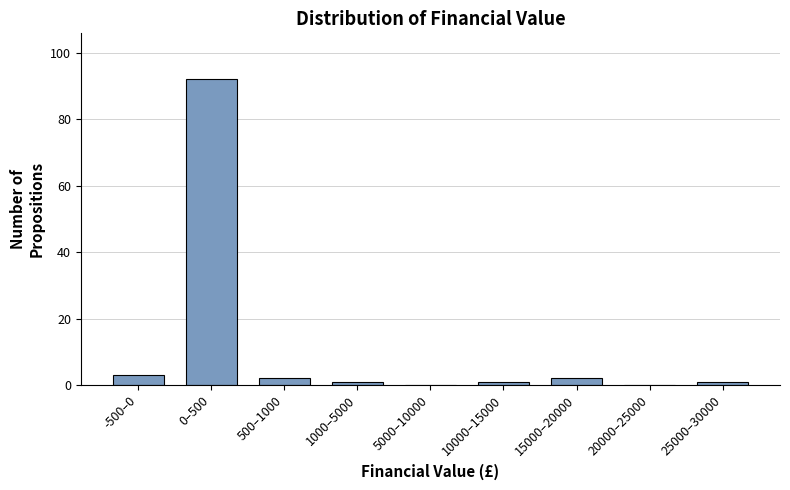

Reading right to left, what are all the values shown in this chart?

25000–30000=1	20000–25000=0	15000–20000=2	10000–15000=1	5000–10000=0	1000–5000=1	500–1000=2	0–500=92	-500–0=3